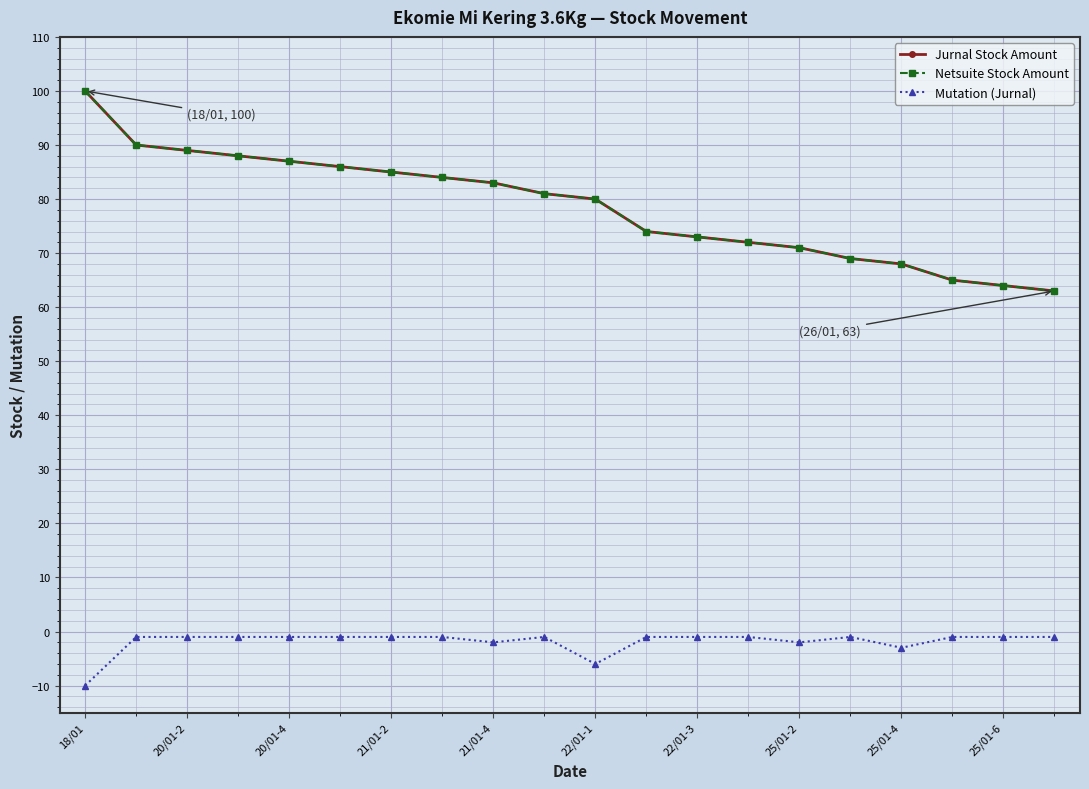

Does the chart display data point markers on the line(s)?

Yes